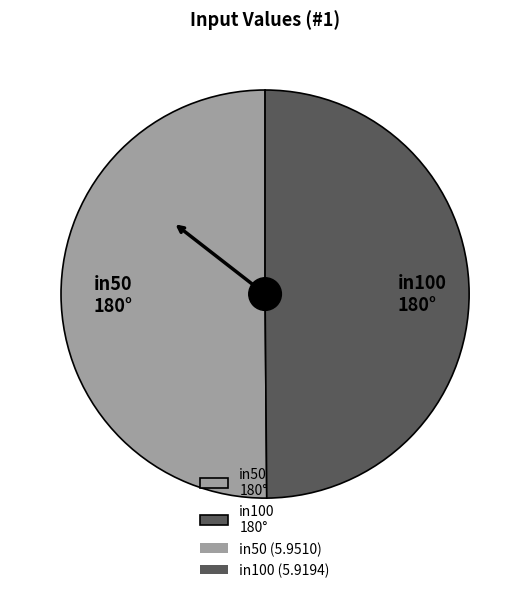

True or false: in100 accounts for 38% of the total.

False